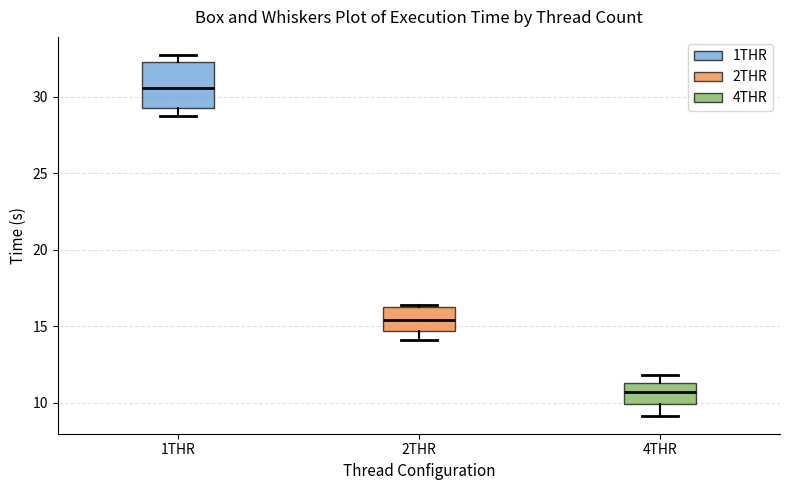

Comparing the boxes themselves (not the whiskers), which one is the tallest?

1THR